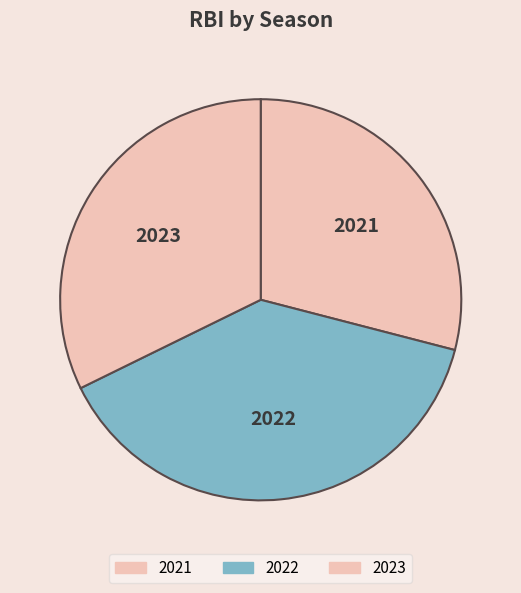

Is it true that 2023 is 32% of the pie?

True